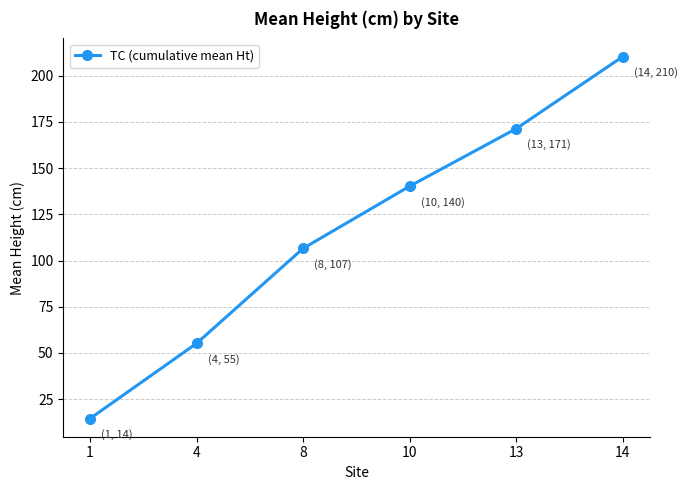

Rank the categories by value from lowest to highest.

1, 4, 8, 10, 13, 14